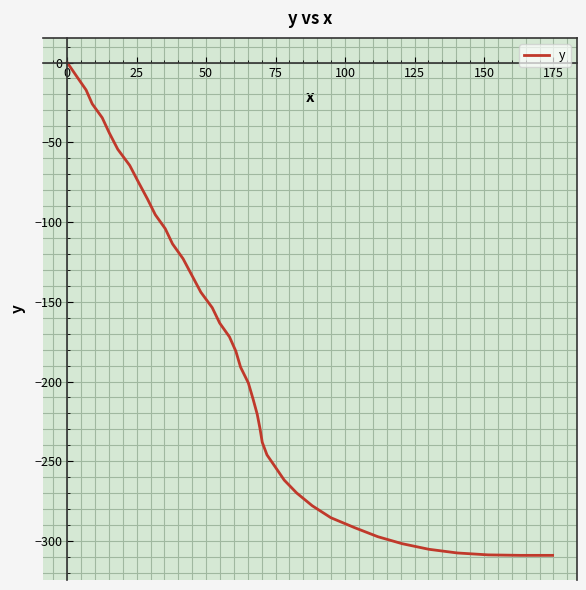

What is the minimum value shown in the chart?

-309.0